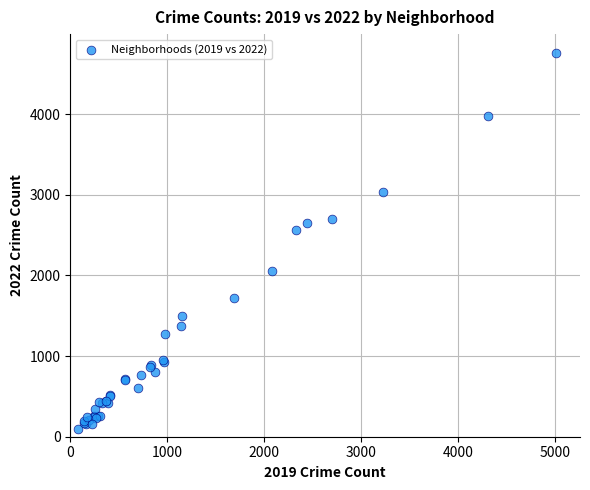

What Y value in the scatter plot is closest to 2430?

2566